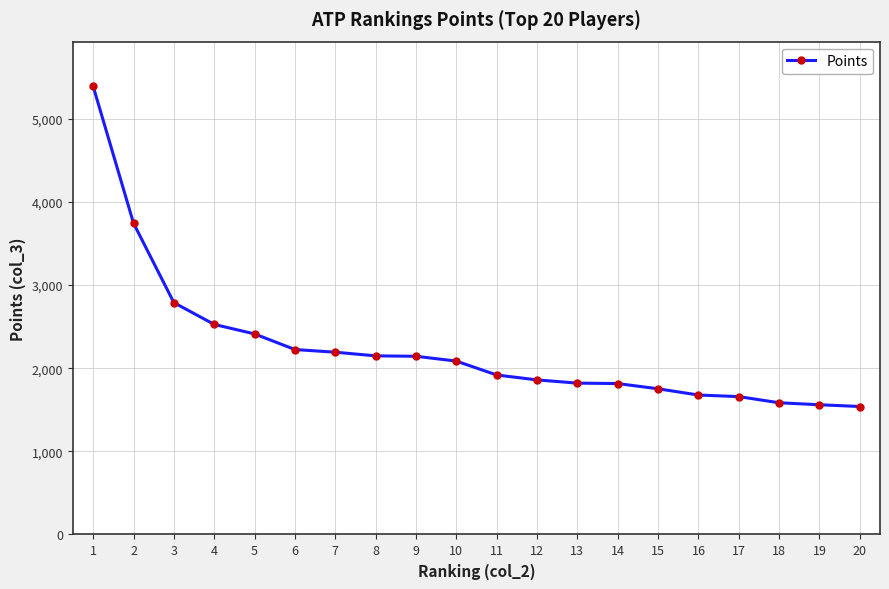

Does the chart have visible grid lines?

Yes